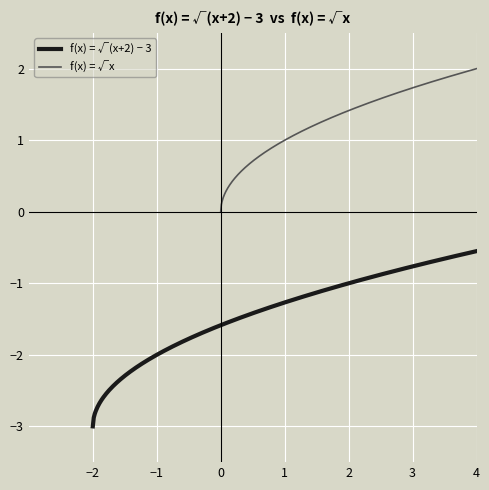

True or false: f(x) = sqrt(x) and f(x) = sqrt(x+2) - 3 cross at least once.

False